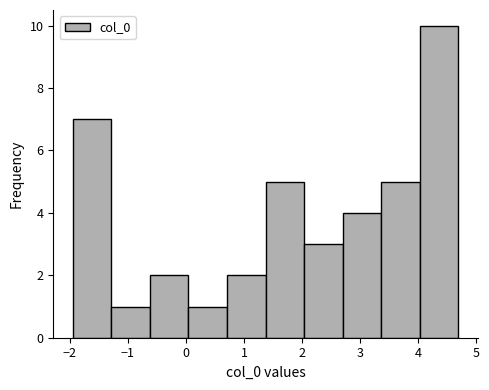

Reading left to right, transcribe this chart: for each bar, give the range it covers on the x-axis and its height. Neither the bar edges nor the heights are printed on the chart, so give them approximately, as read against the axes.

-2.0 to -1.3: 7
-1.3 to -0.6: 1
-0.6 to 0.0: 2
0.0 to 0.7: 1
0.7 to 1.4: 2
1.4 to 2.0: 5
2.0 to 2.7: 3
2.7 to 3.4: 4
3.4 to 4.0: 5
4.0 to 4.7: 10